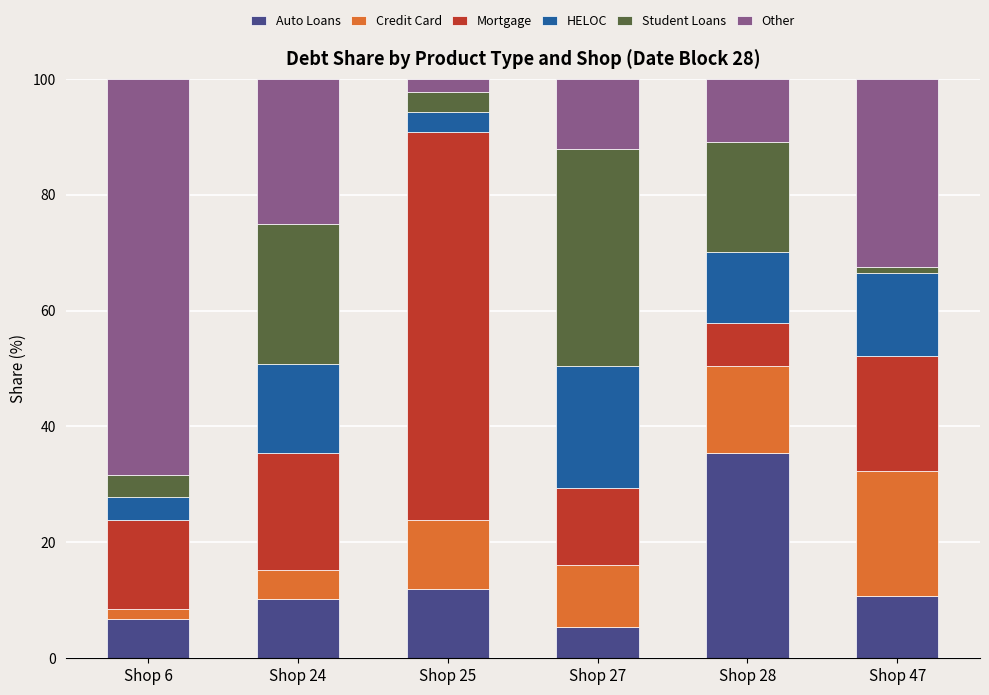

What is the lowest value of the Auto Loans series?

5.3